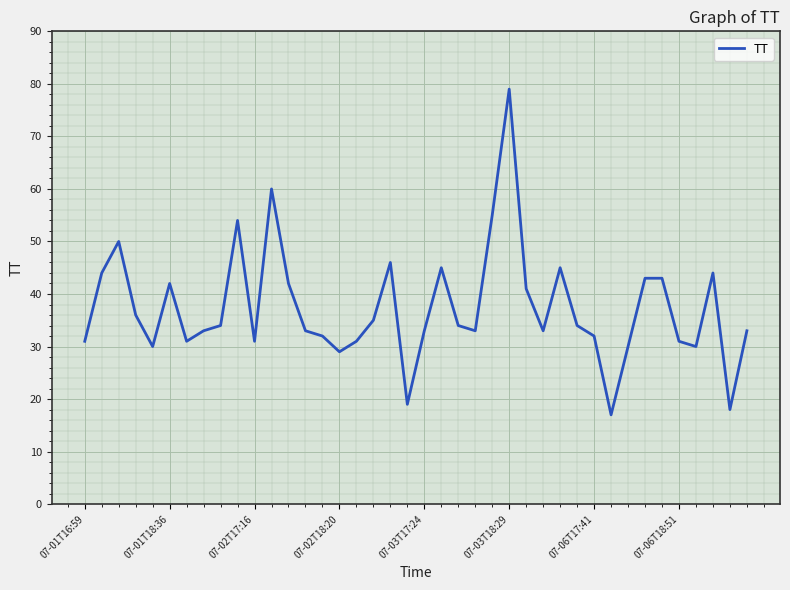

What is the minimum value shown in the chart?

17